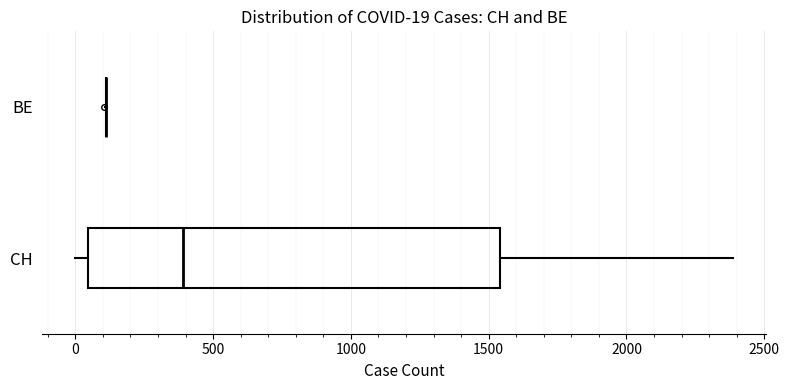

Which box is the widest, from its left edge to its right edge?

CH